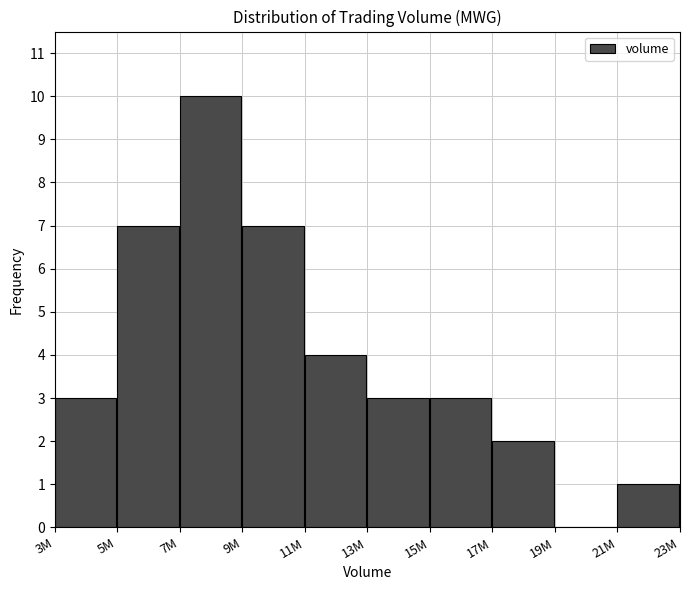

Reading left to right, what are all the values shown in this chart?

3M=3	5M=7	7M=10	9M=7	11M=4	13M=3	15M=3	17M=2	19M=0	21M=1